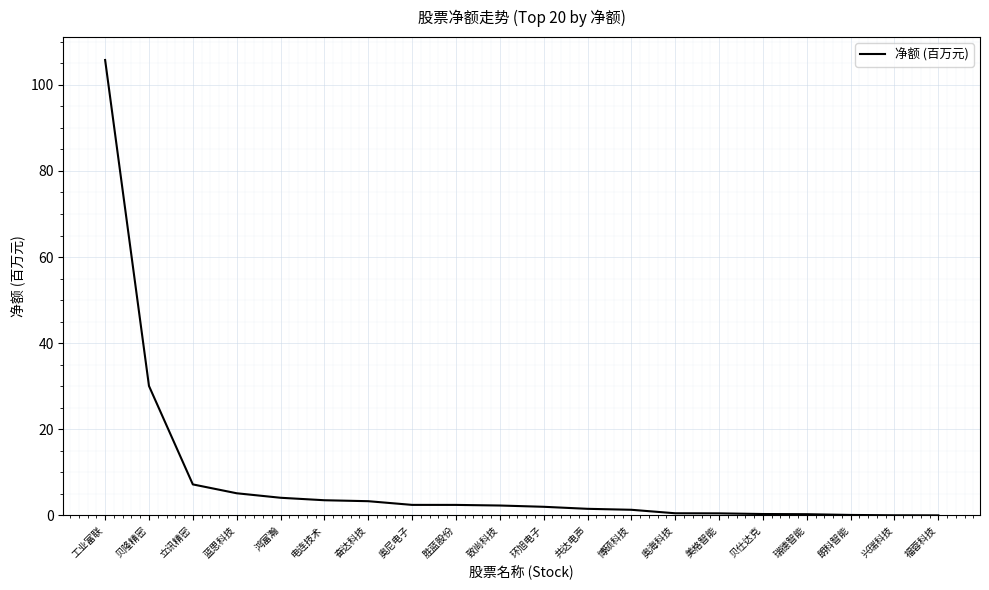

What is the difference between the maximum and minimum values?

105.8